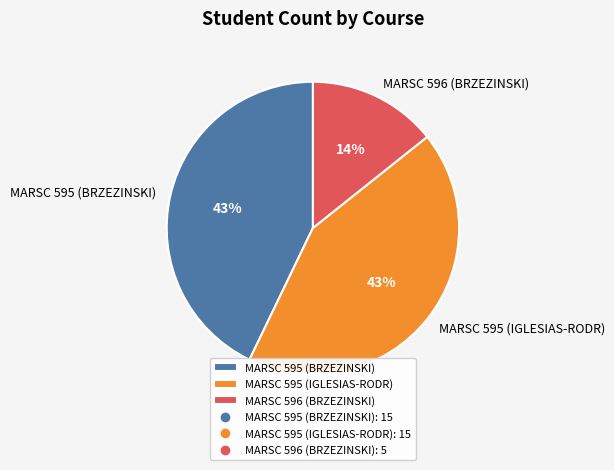

Approximately how many times larger is the value at MARSC 595 (BRZEZINSKI) compared to MARSC 595 (IGLESIAS-RODR)?

1.0